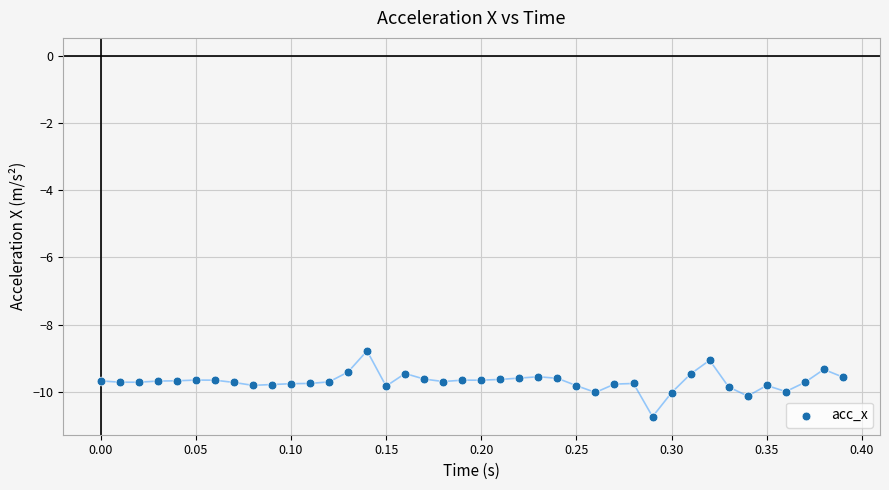

What is the range of X values (max minus min)?

0.4